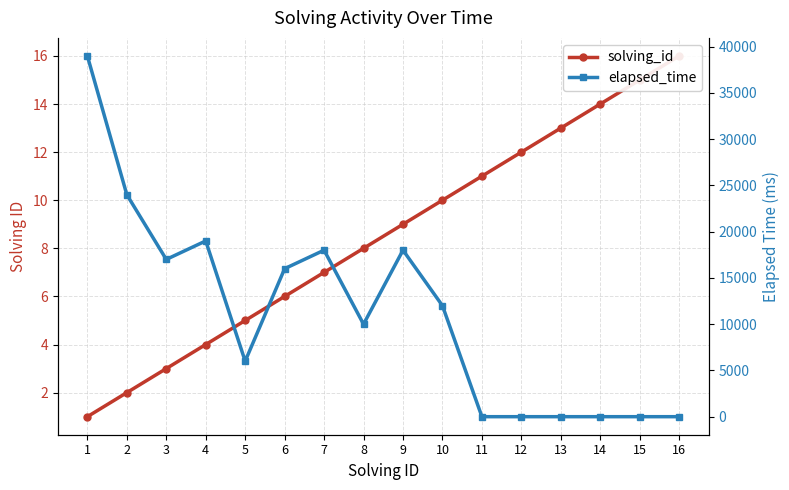

How many data points in solving_id are less than 9?

8